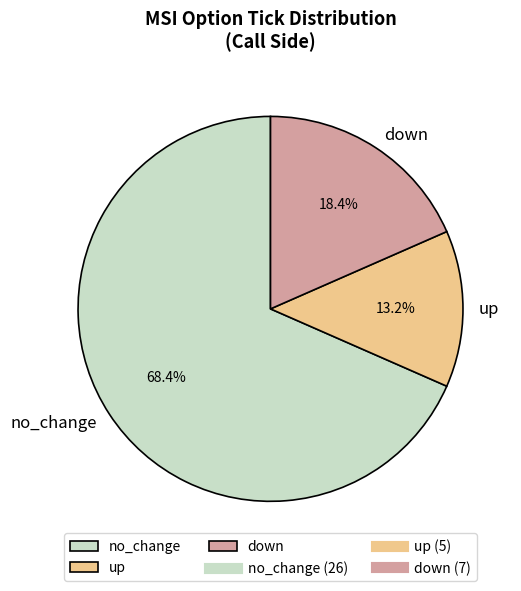

Does no_change represent more than half of the total?

Yes